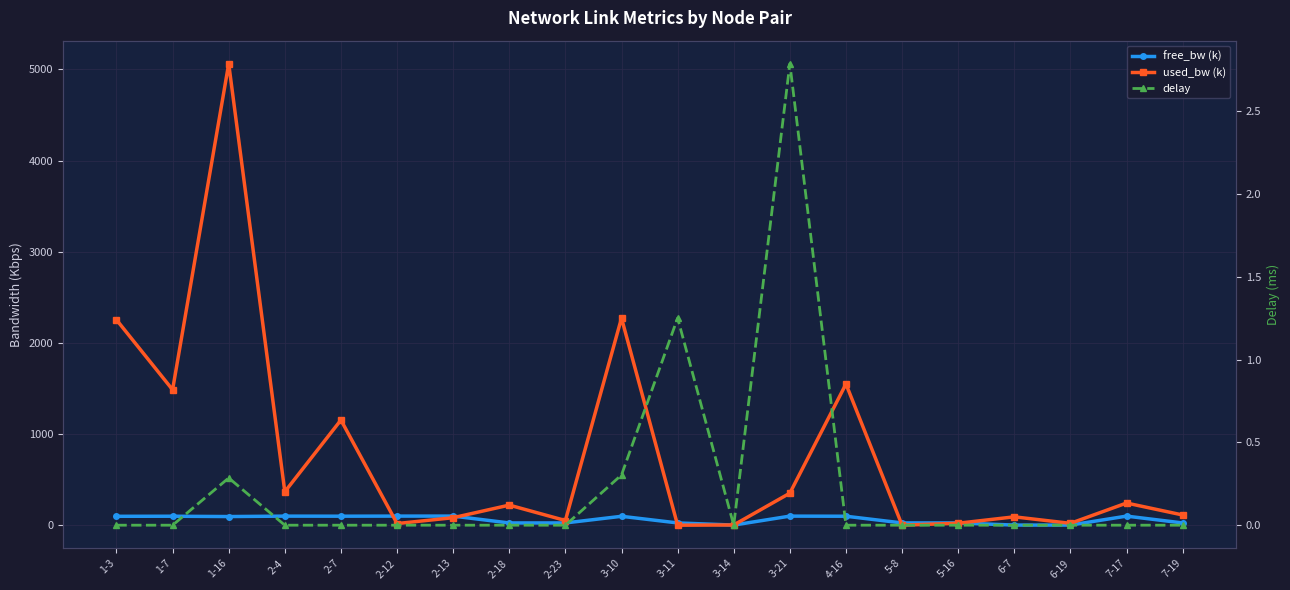

How many values in the free_bw (k) series exceed 97?

10